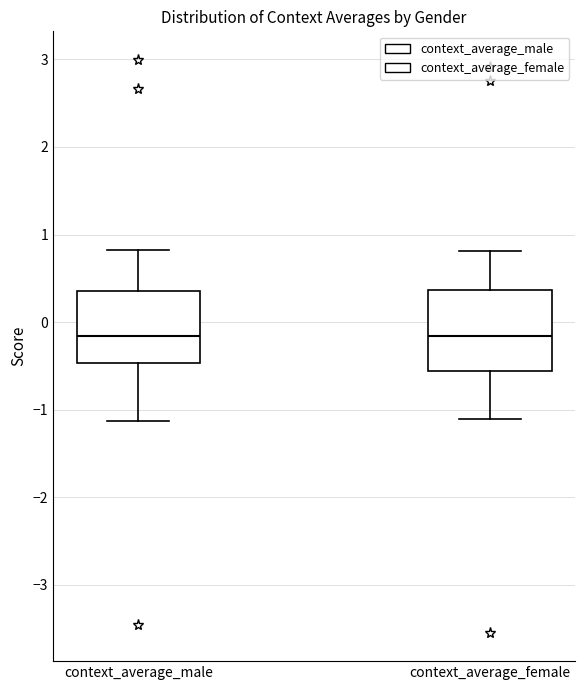

Reading left to right, read every box against the y-axis: the position of its median line, the range the box covers, and the ends of its whiskers. The values are not printed on the chart, so give them approximately, as read against the axis.

context_average_male: median -0.2, box -0.5 to 0.4, whiskers -1.1 to 0.8
context_average_female: median -0.2, box -0.6 to 0.4, whiskers -1.1 to 0.8